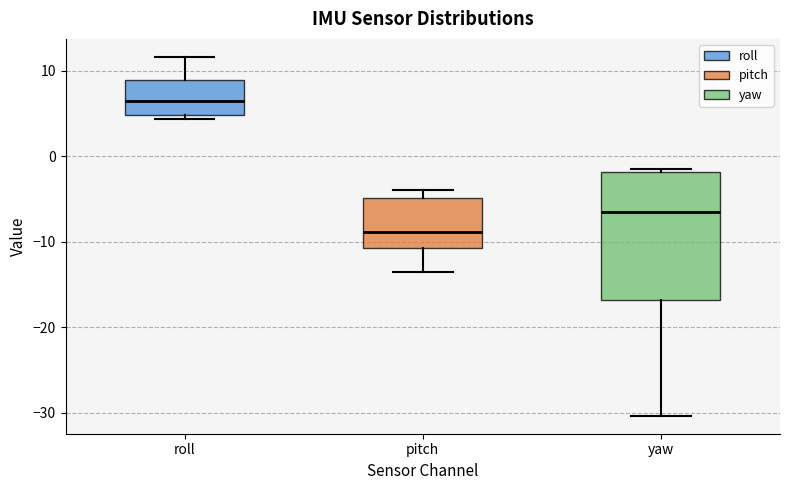

Reading left to right, transcribe this box plot: for each box, give where its median line is, the range the box spans, and where its two whiskers end, as read against the y-axis. The values are not printed on the chart, so give them approximately, as read against the axis.

roll: median 6, box 5 to 9, whiskers 4 to 12
pitch: median -9, box -11 to -5, whiskers -14 to -4
yaw: median -7, box -17 to -2, whiskers -30 to -2 (just above the box's upper edge)